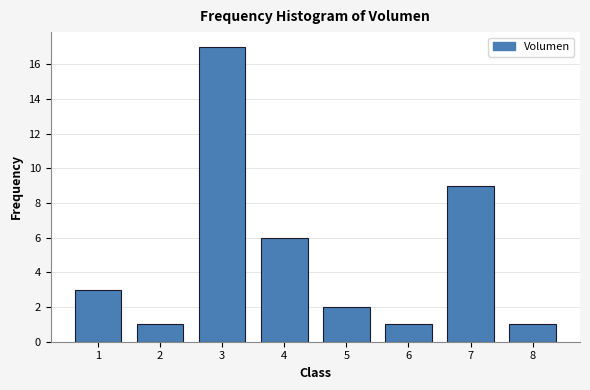

Reading right to left, extract all data points from this chart.

8=1	7=9	6=1	5=2	4=6	3=17	2=1	1=3